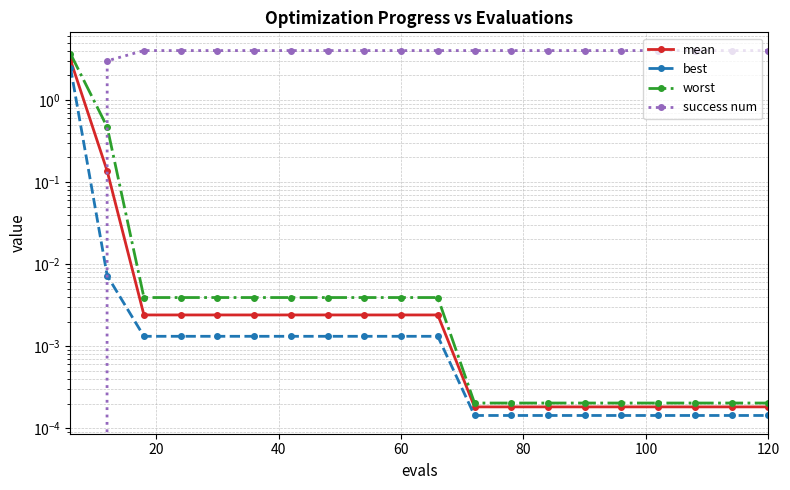

Which series has the widest spread of values?

success num